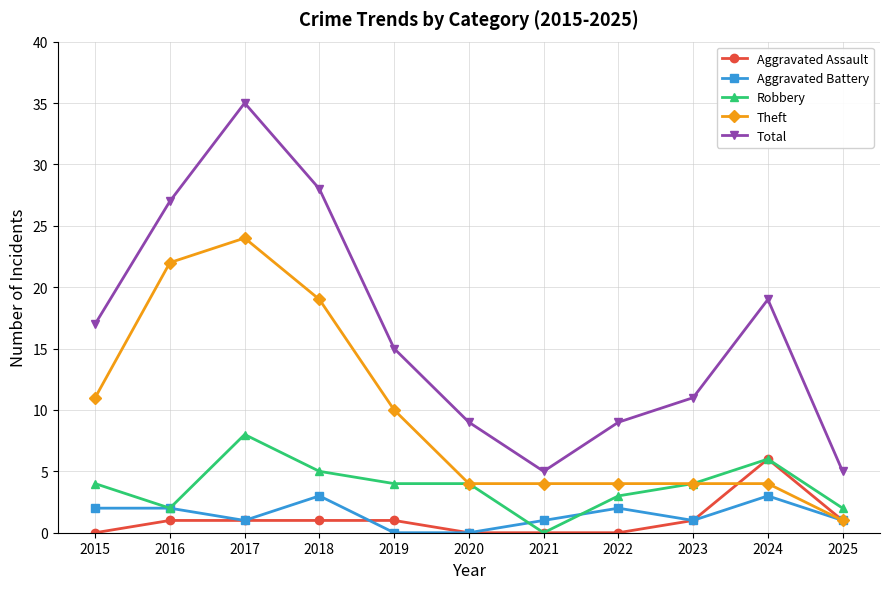

What is the approximate value of Robbery at 2015?

4